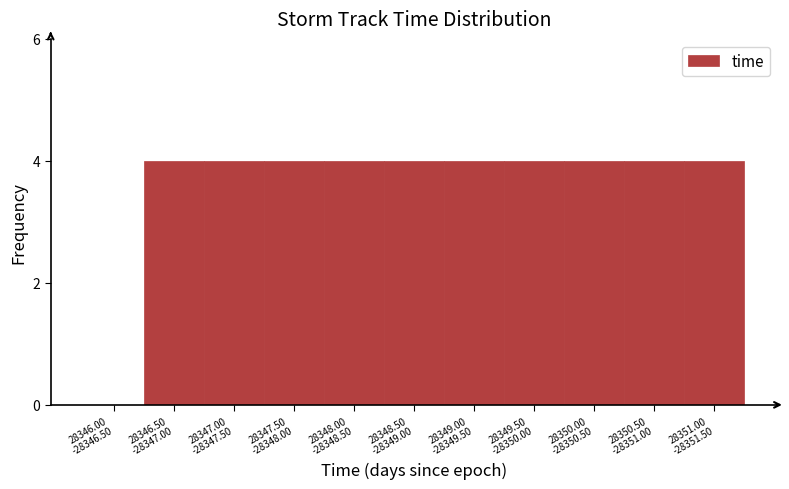

What is the greatest value displayed?

4